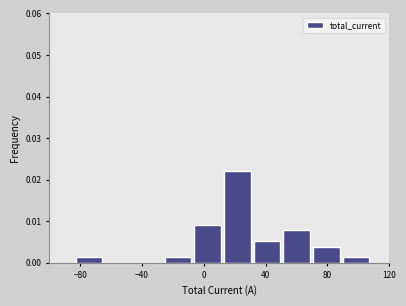

Around what value on the x-axis is the tallest bar? Give the approximate position of its centre, as read against the axis.

20